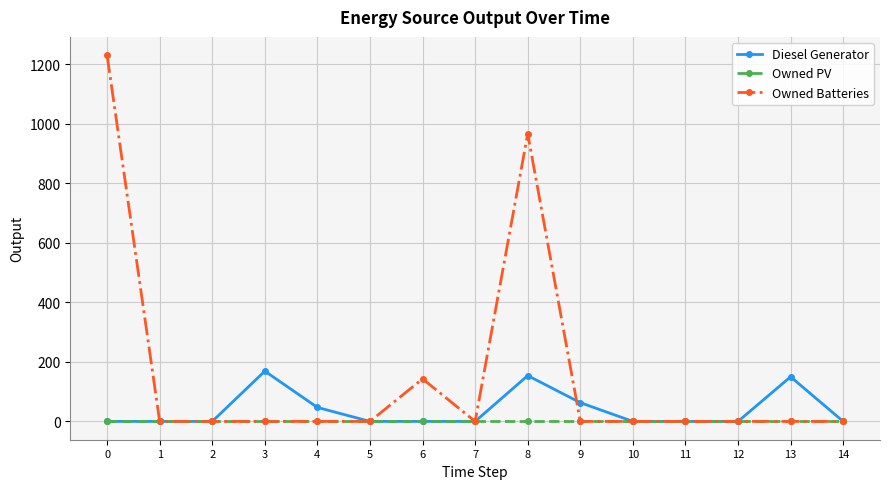

The Owned Batteries series shows 586 at 4. True or false?

False